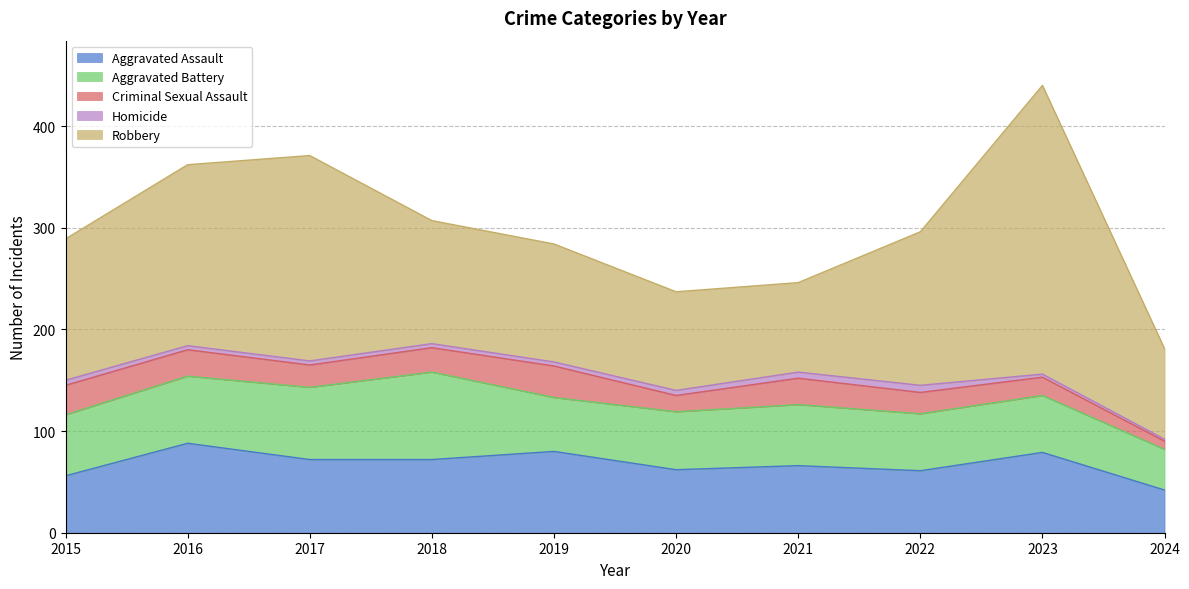

Where is Robbery nearest to the value 186?

2016